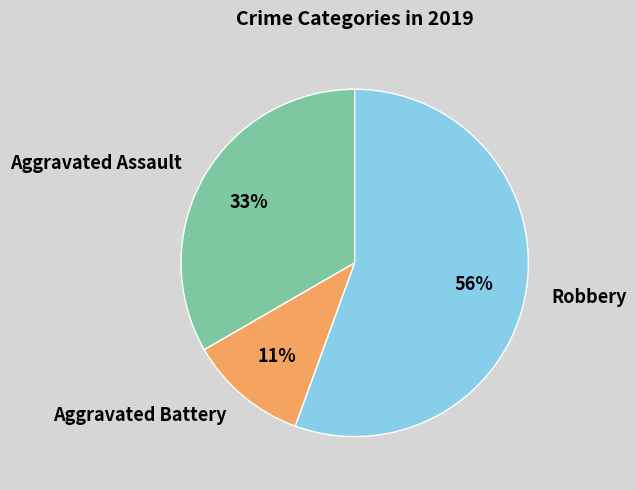

Which category has the biggest portion of the pie?

Robbery